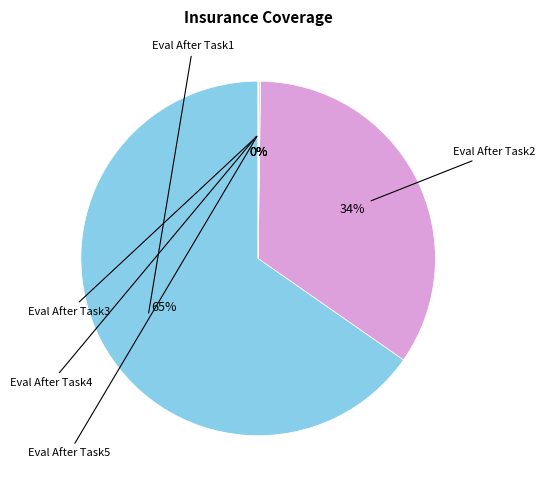

To the nearest percent, what is the average slice percentage?

20%